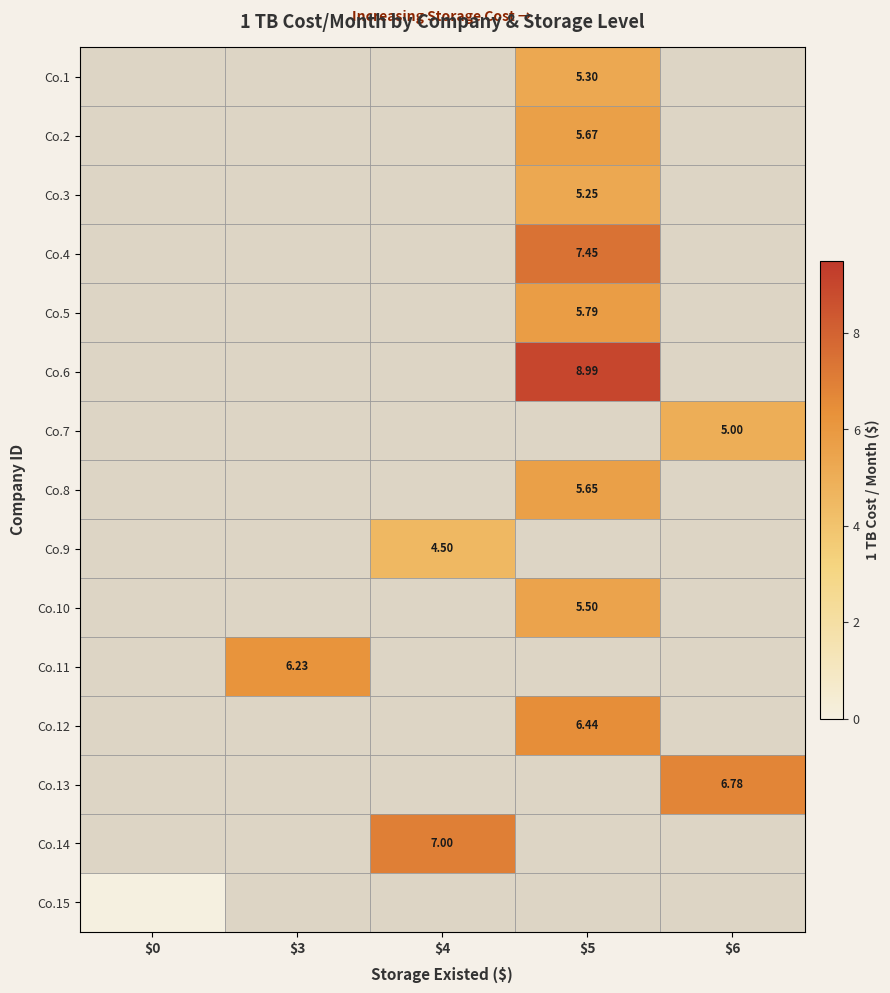

Count the number of data series in this chart.

15